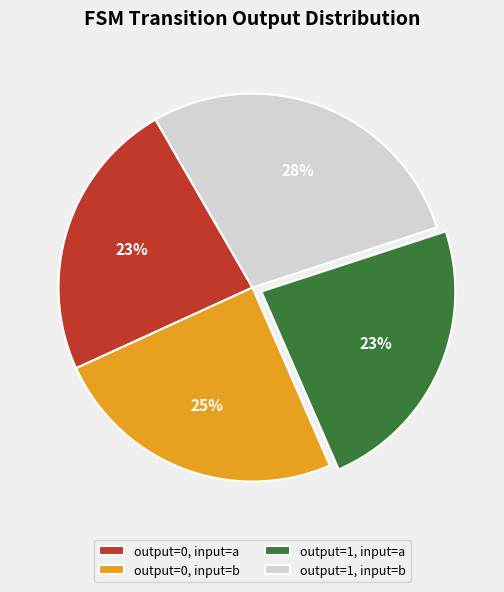

How many slices are in this pie chart?

4